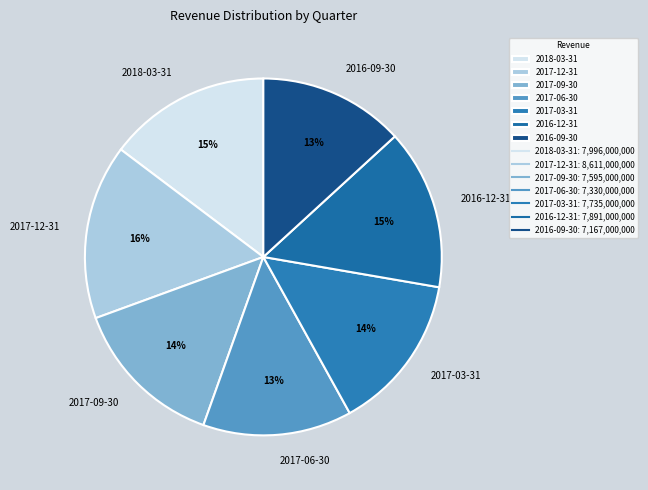

Between 2018-03-31 and 2017-12-31, which is larger?

2017-12-31